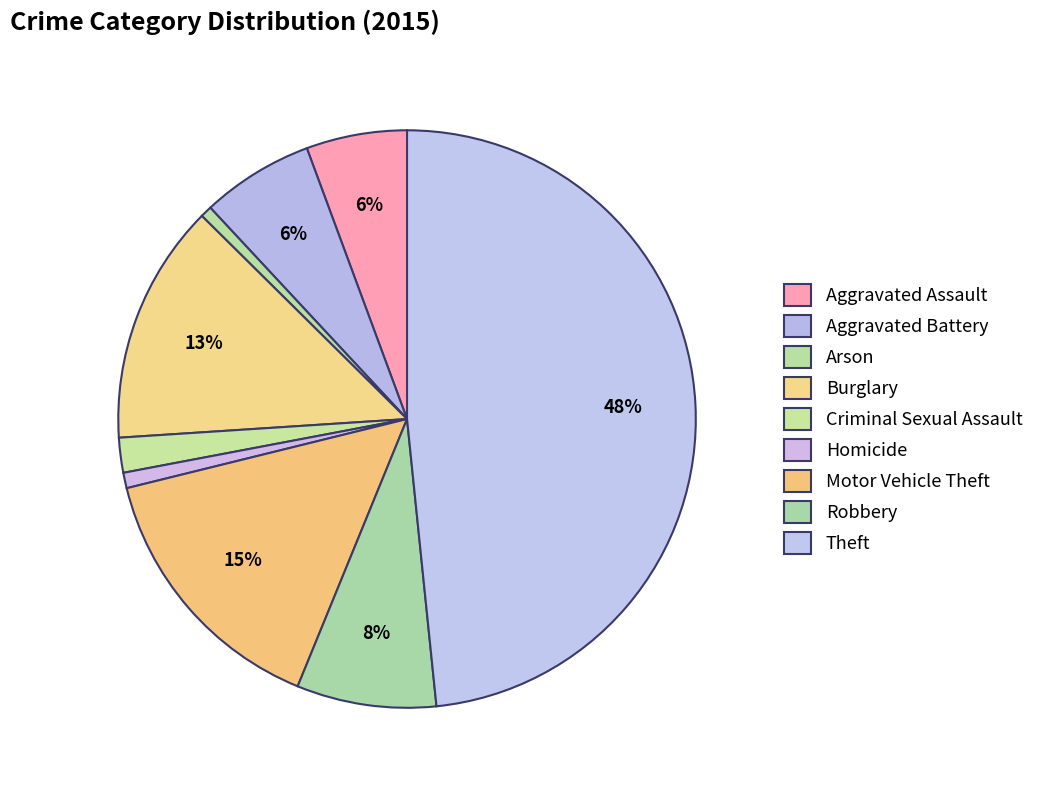

How many slices are in this pie chart?

9